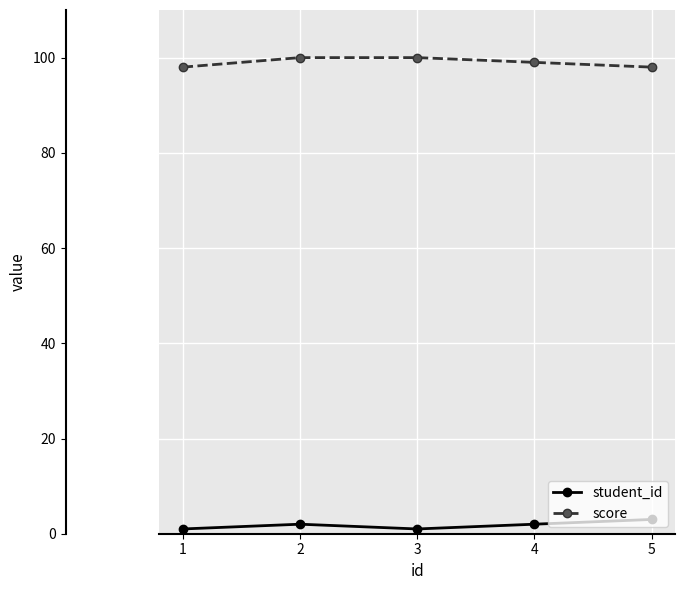

Rank the series by their maximum value, from highest to lowest.

score, student_id